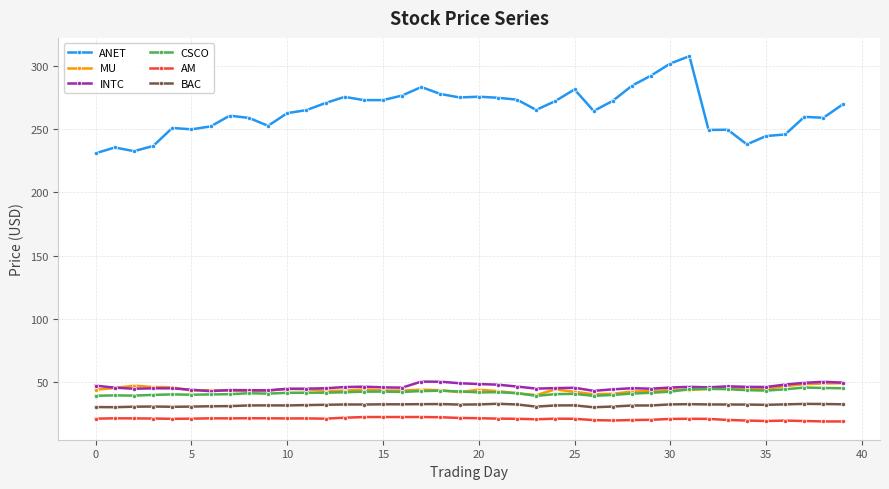

What is the value of the ANET point at the 39th from the left?

259.1